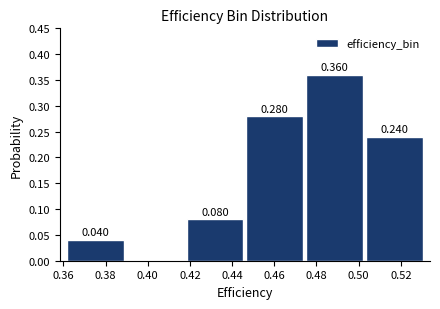

Which range on the x-axis has the tallest bar?

0.474 to 0.502